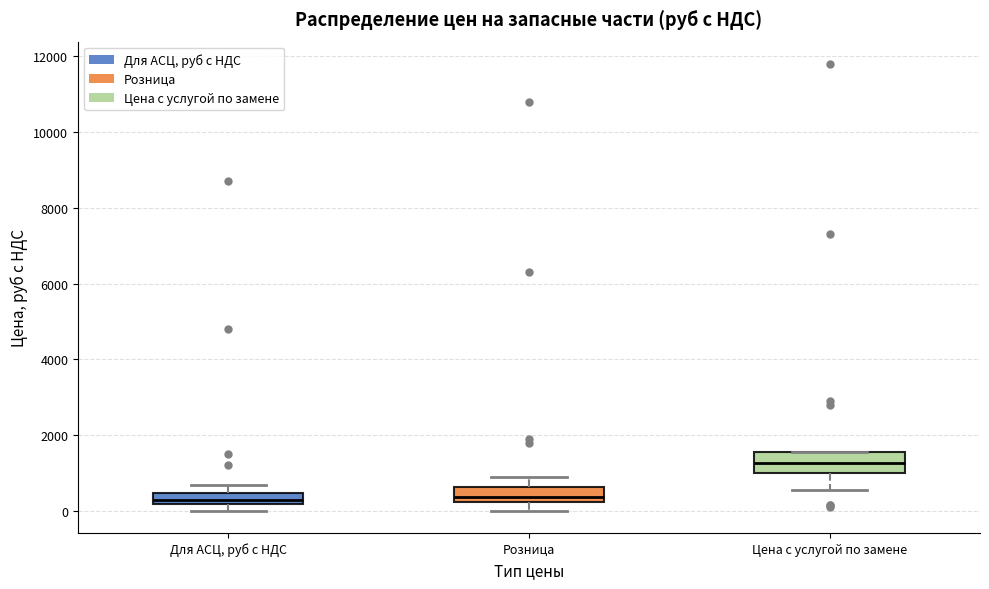

Which box's median line is the highest?

Цена с услугой по замене